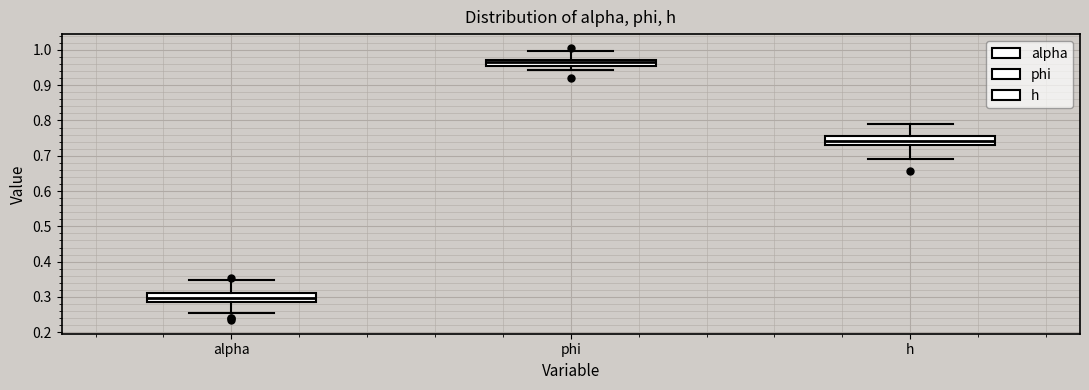

Where is the upper edge of the box for h on the y-axis? The values are not printed on the chart, so give them approximately, as read against the axis.

0.76